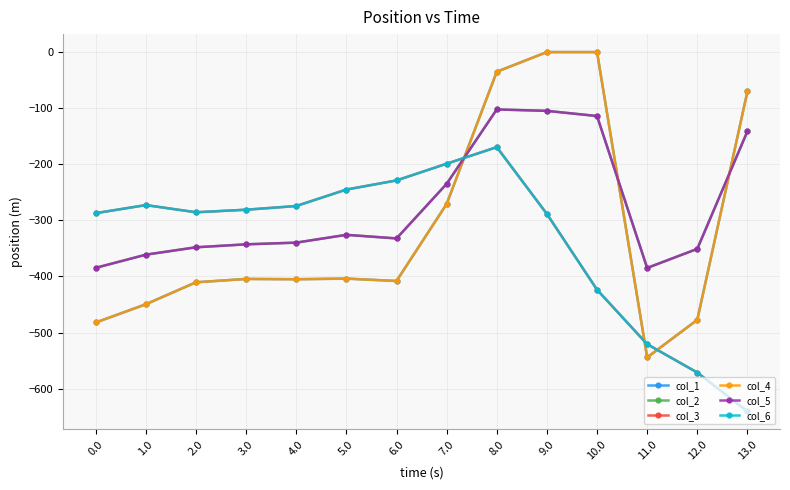

What is the value of the col_3 point at the 12th from the left?

-520.6